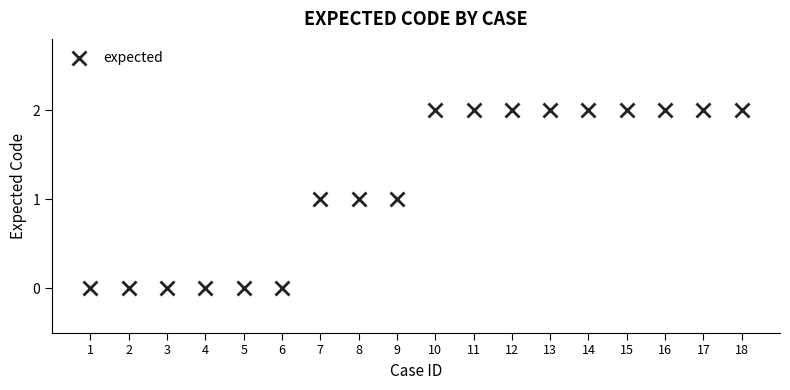

Is it true that the value at 3 is -1?

False